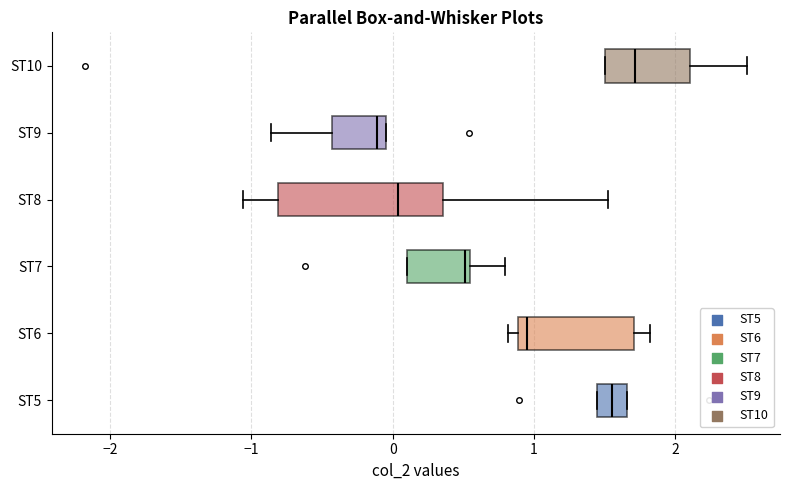

Comparing the boxes themselves (not the whiskers), which one is the widest?

ST8